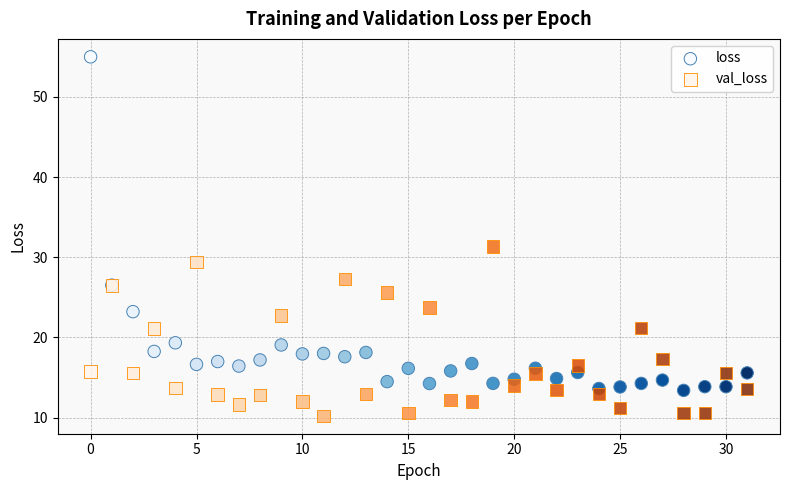

Which series reaches the maximum Y coordinate?

loss